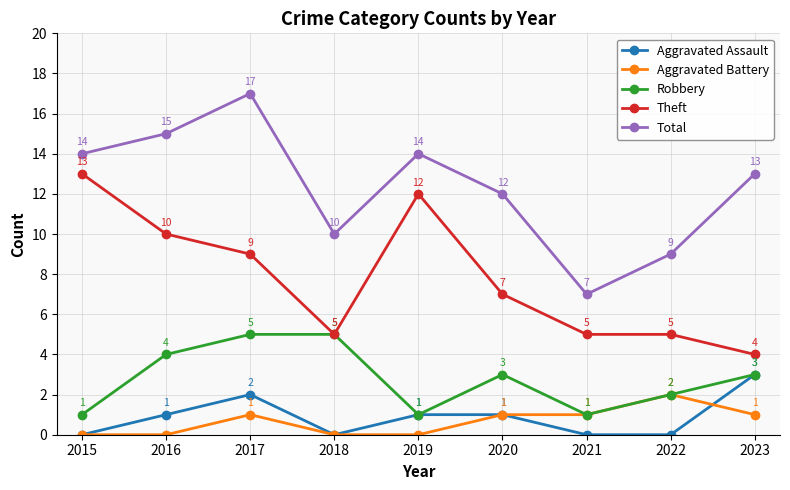

Where is the first local minimum for Total?

2018